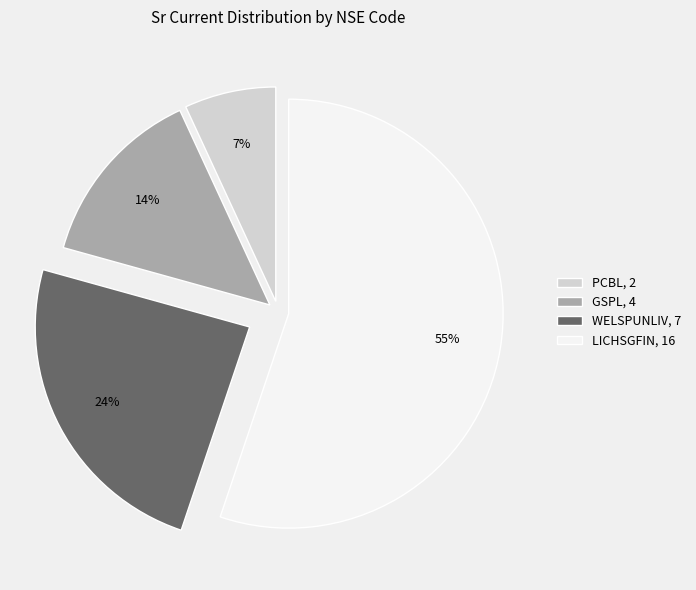

Is the sum of LICHSGFIN, 16 and WELSPUNLIV, 7 greater than half?

Yes